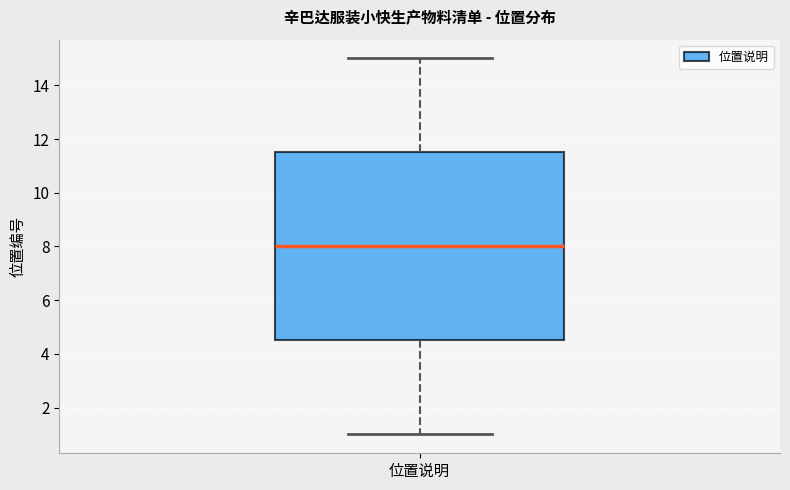

Transcribe this box plot: give where the median line is, the range the box spans, and where the two whiskers end, as read against the y-axis. The values are not printed on the chart, so give them approximately, as read against the axis.

median 8.0, box 4.6 to 11.6, whiskers 1.0 to 15.0